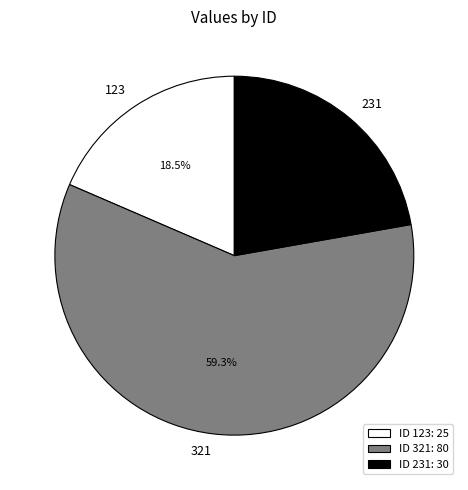

To the nearest percent, what is the average slice percentage?

33%